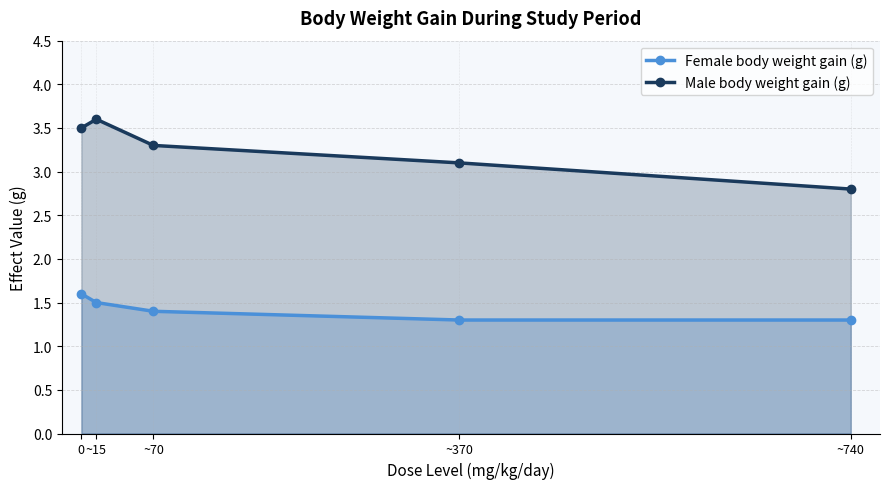

Which has a higher value, ~15 or ~70?

~15